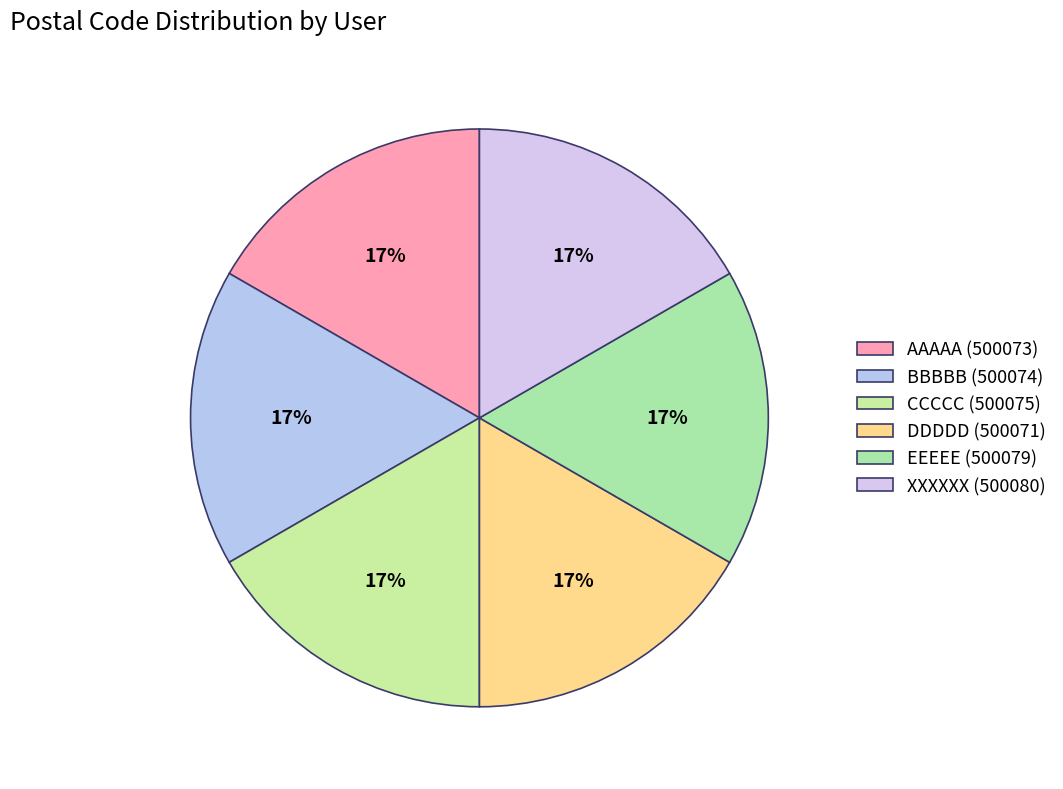

To the nearest percent, what is the average slice percentage?

17%